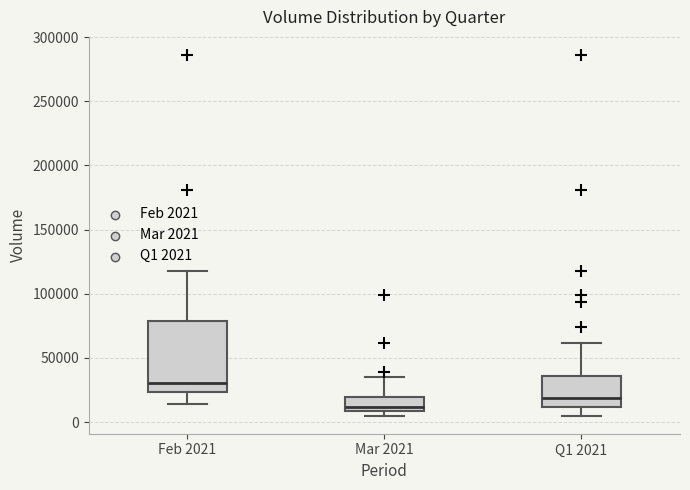

Reading left to right, transcribe this box plot: for each box, give where its median line is, the range the box spans, and where its two whiskers end, as read against the y-axis. The values are not printed on the chart, so give them approximately, as read against the axis.

Feb 2021: median 30000, box 25000 to 80000, whiskers 15000 to 120000
Mar 2021: median 10000 (just above the box's lower edge), box 10000 to 20000, whiskers 5000 to 35000
Q1 2021: median 20000, box 10000 to 35000, whiskers 5000 to 60000